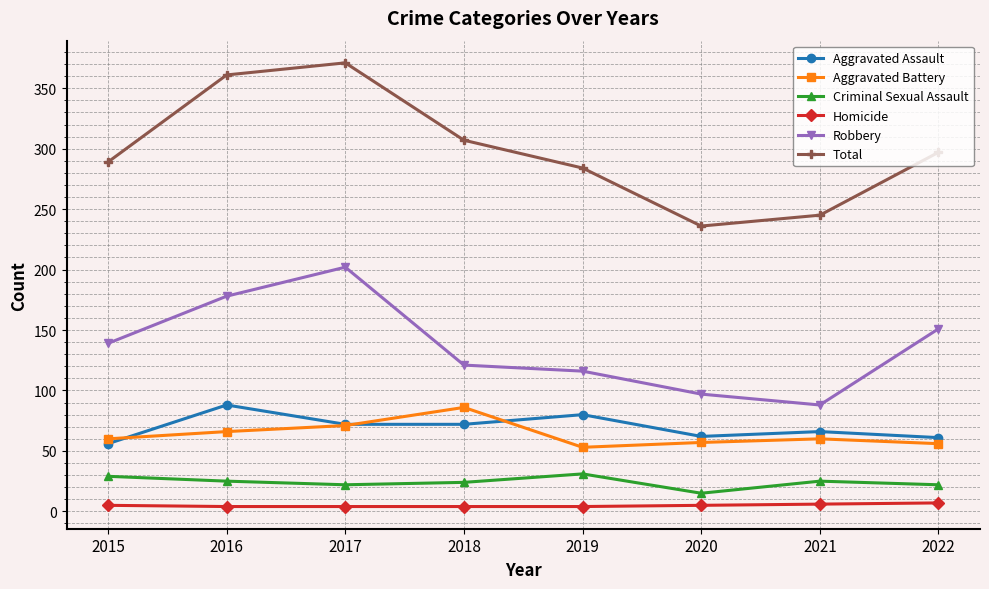

True or false: Total has a value of 139 at 2019.

False